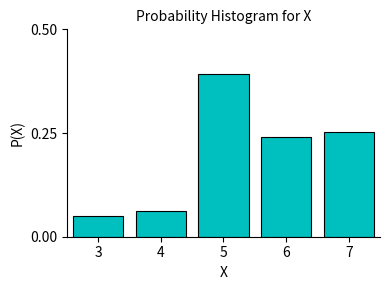

What is the sum of all values?

1.0